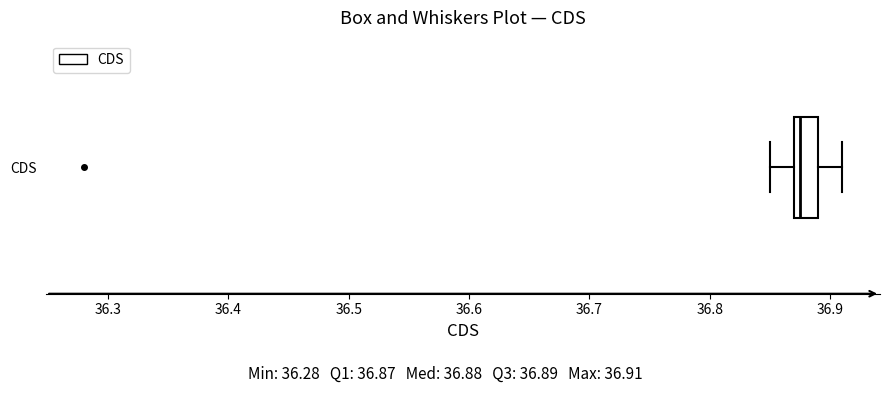

Read this box plot against the x-axis: the position of the median line, the range covered by the box, and the ends of both whiskers. The values are not printed on the chart, so give them approximately, as read against the axis.

median 36.88, box 36.87 to 36.89, whiskers 36.85 to 36.91